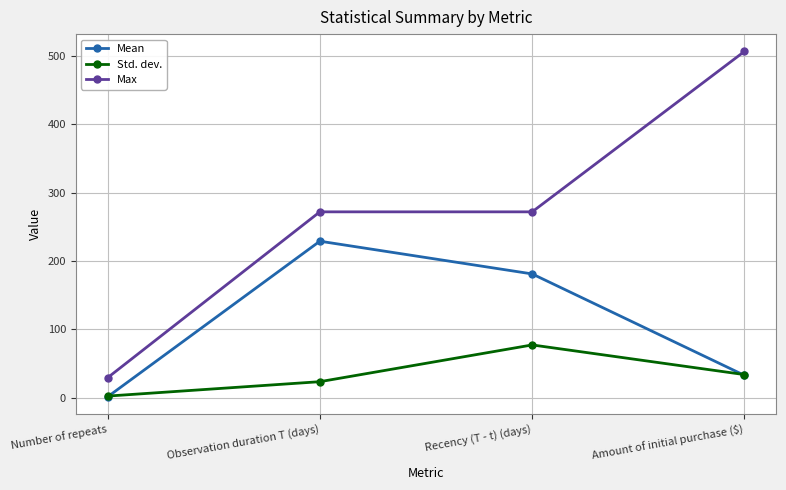

What is the label of the 1st point from the left?

Number of repeats